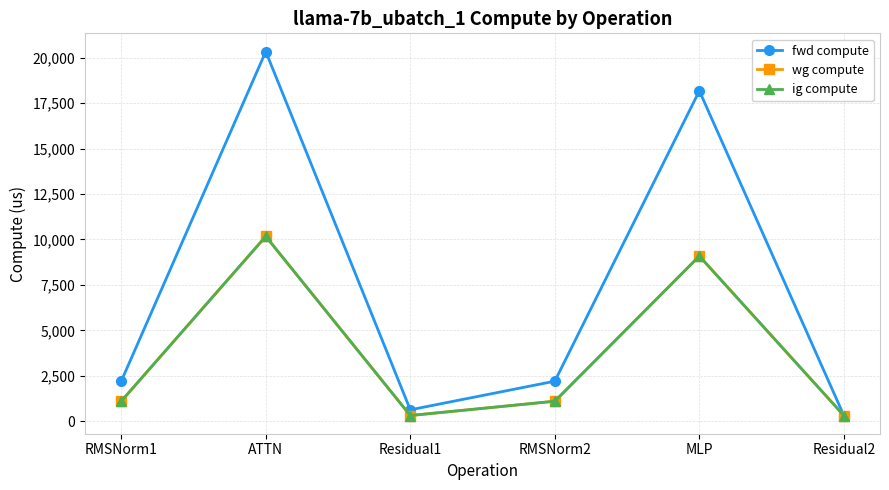

Is this an area chart (filled region under the line)?

No